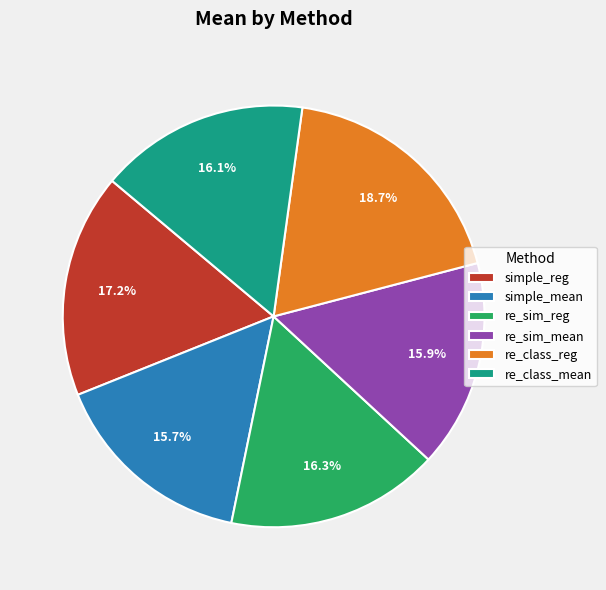

To the nearest percent, what is the combined percentage of re_sim_mean and simple_mean?

32%